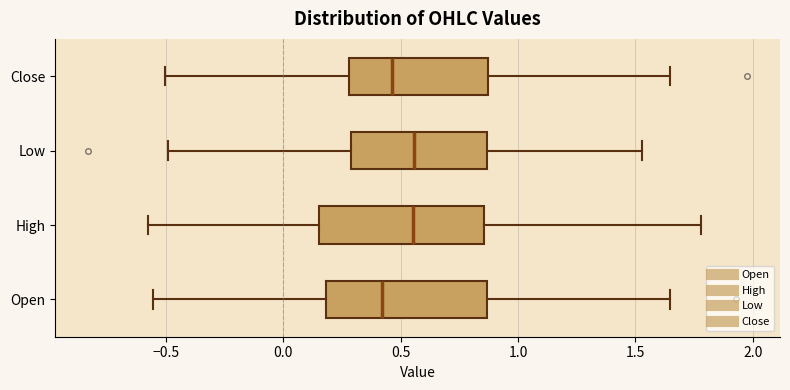

Reading bottom to top, read every box against the x-axis: the position of its median line, the range the box covers, and the ends of its whiskers. The values are not printed on the chart, so give them approximately, as read against the axis.

Open: median 0.40, box 0.20 to 0.85, whiskers -0.55 to 1.65
High: median 0.55, box 0.15 to 0.85, whiskers -0.60 to 1.80
Low: median 0.55, box 0.30 to 0.85, whiskers -0.50 to 1.55
Close: median 0.45, box 0.30 to 0.85, whiskers -0.50 to 1.65